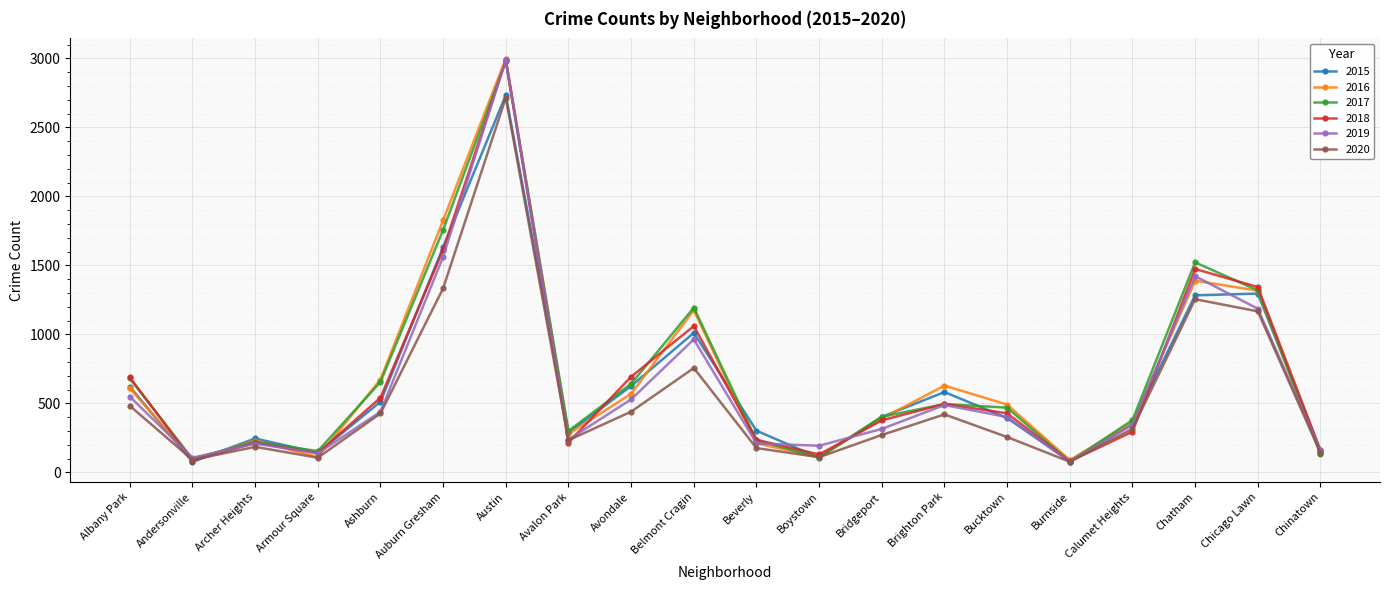

What is the label of the 6th point from the right?

Bucktown